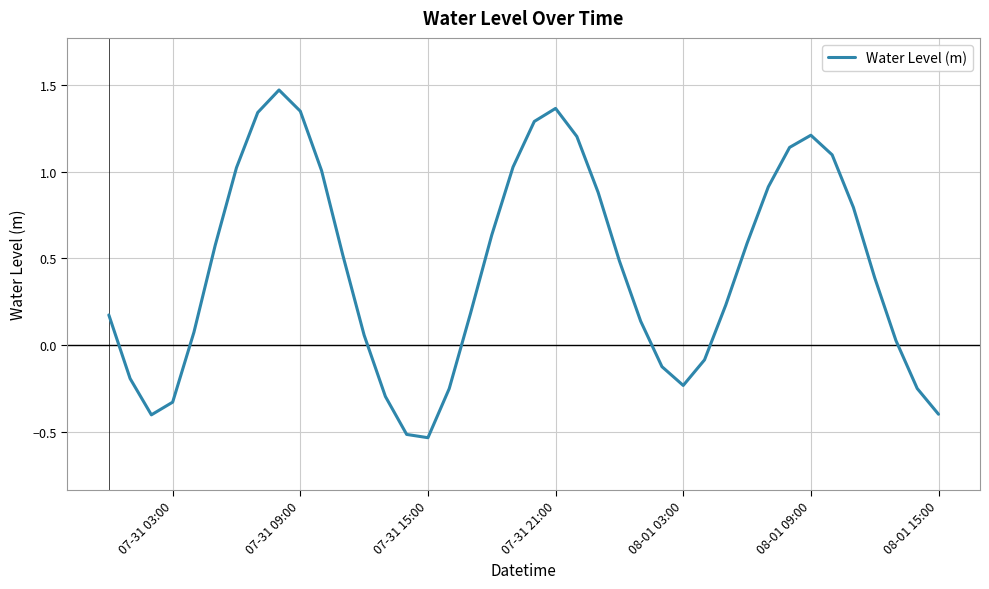

What is the difference between the maximum and minimum values?

2.0